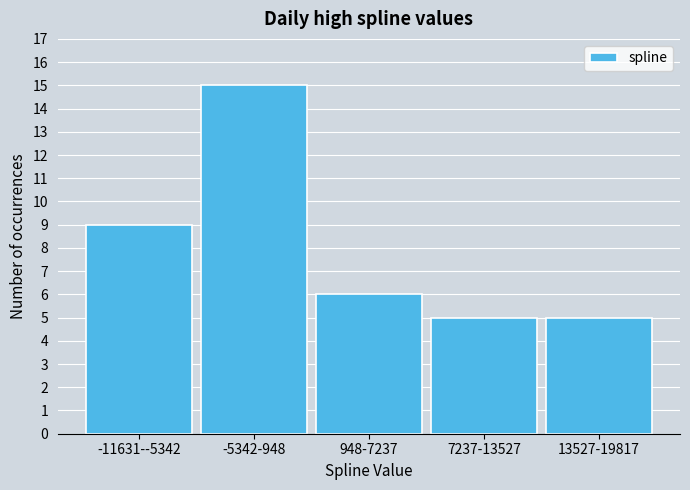

Reading left to right, list all the values displayed in this chart.

-11631--5342=9	-5342-948=15	948-7237=6	7237-13527=5	13527-19817=5